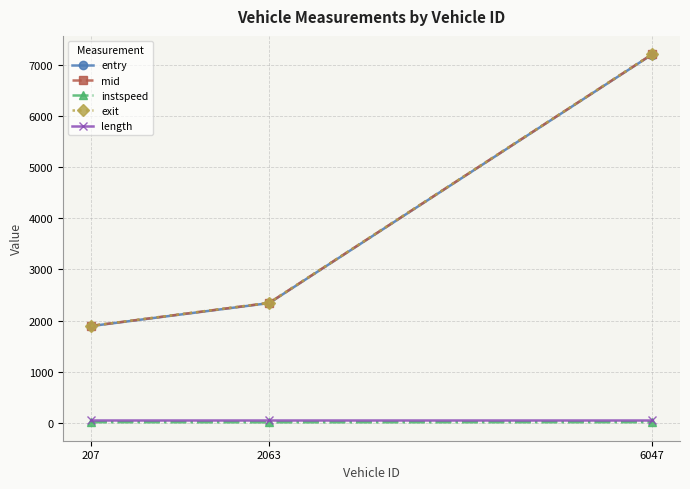

How many lines are shown in the chart?

5